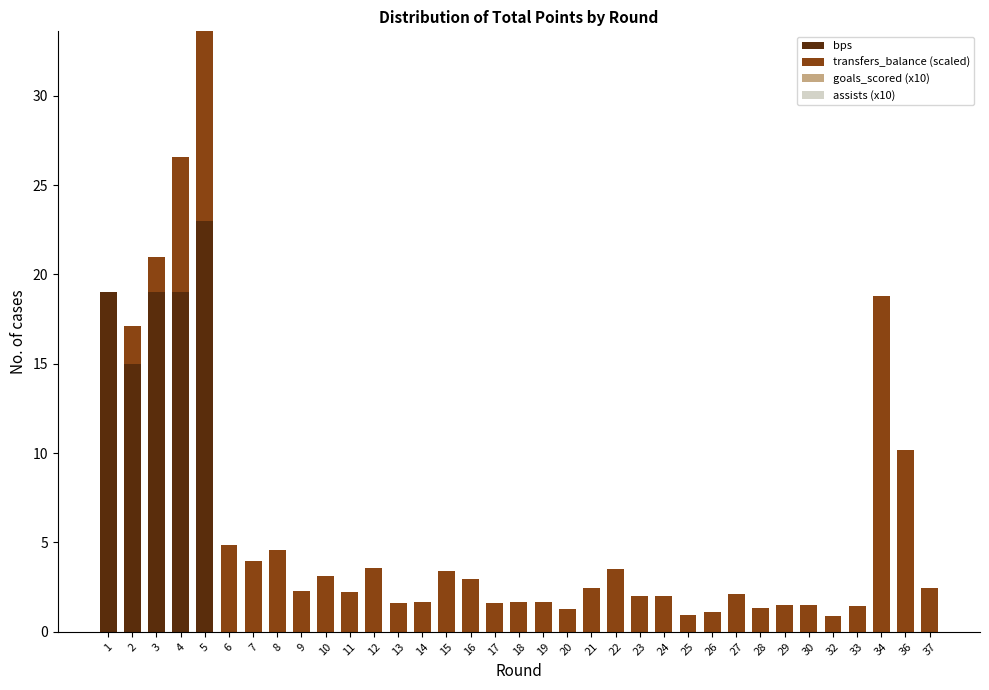

At which category is the sum across all series the highest?

5